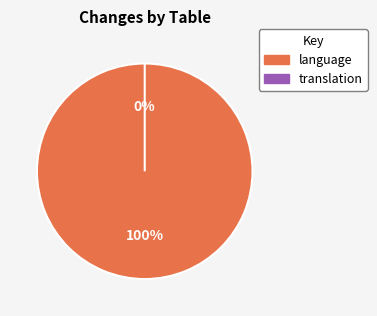

How many segments does this pie chart have?

2